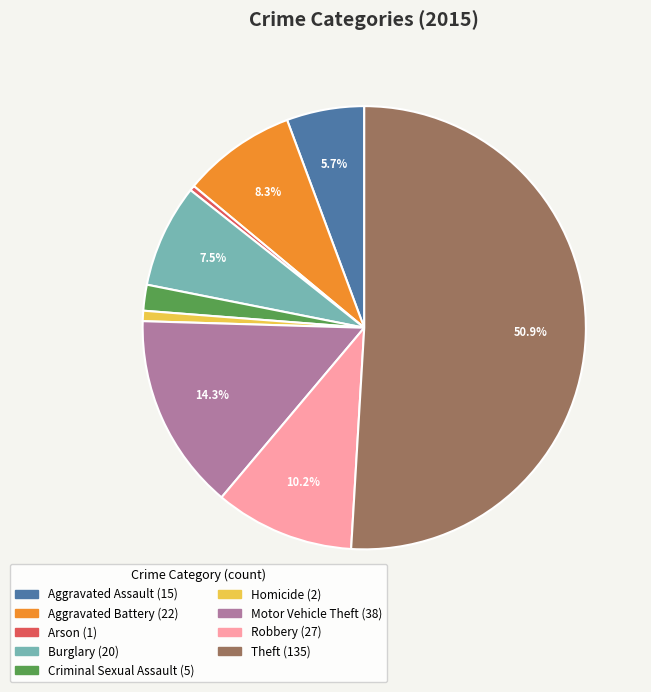

What portion of the pie excludes Burglary?

92.5%